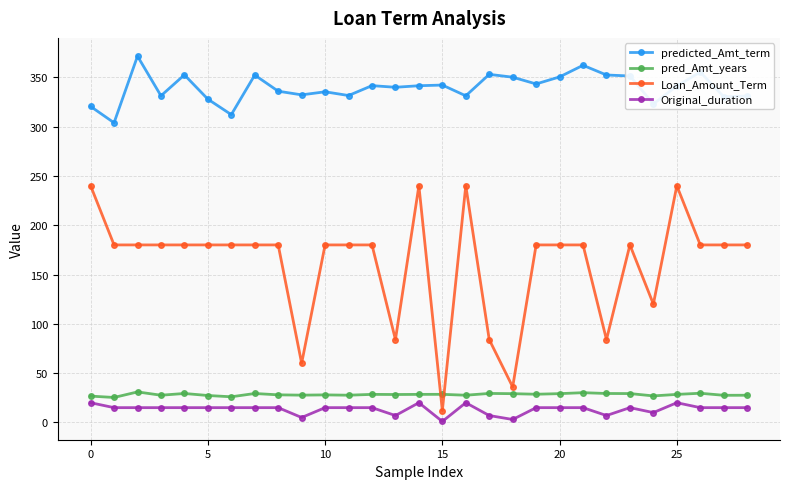

What is the sum of all Original_duration values?

390.0